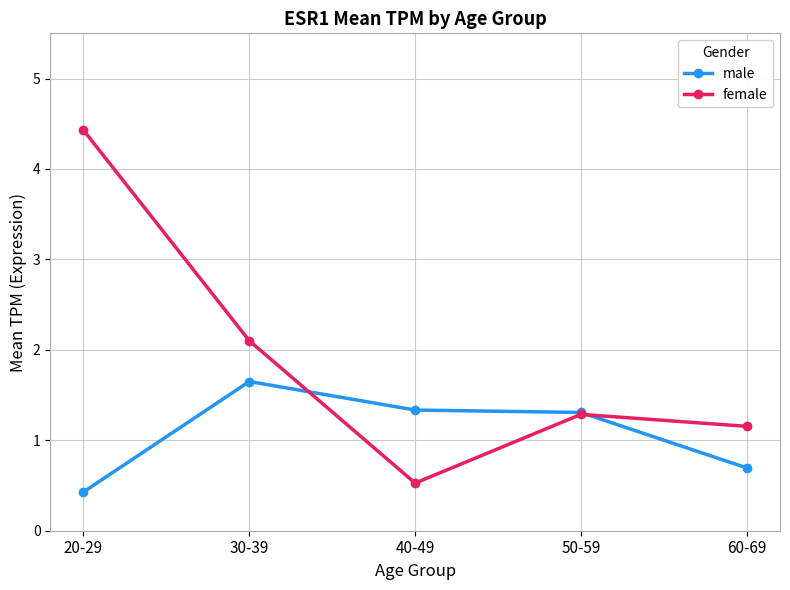

How many values in the male series are below 1?

2